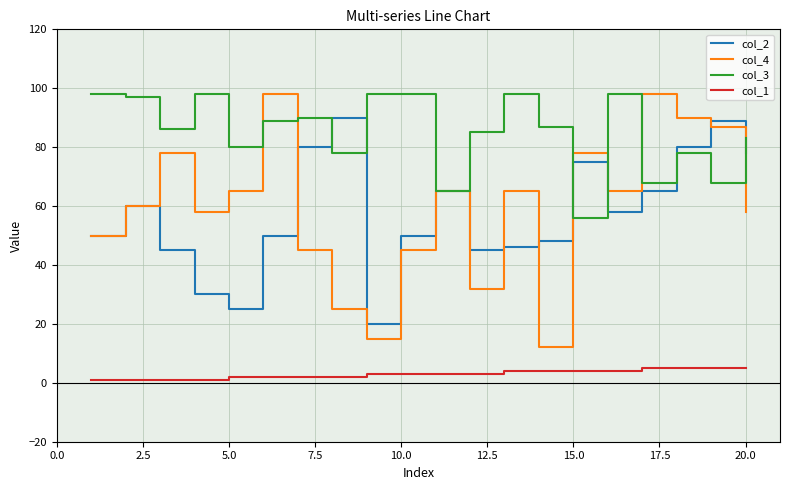

What is the average value of the col_4 series?

59